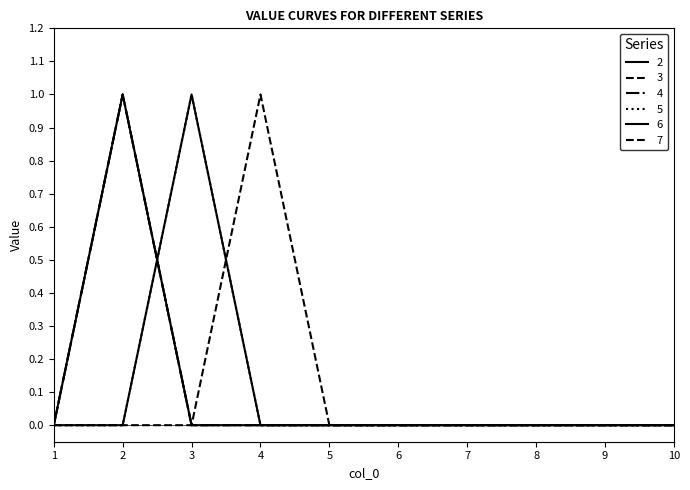

Does the chart display data point markers on the line(s)?

No